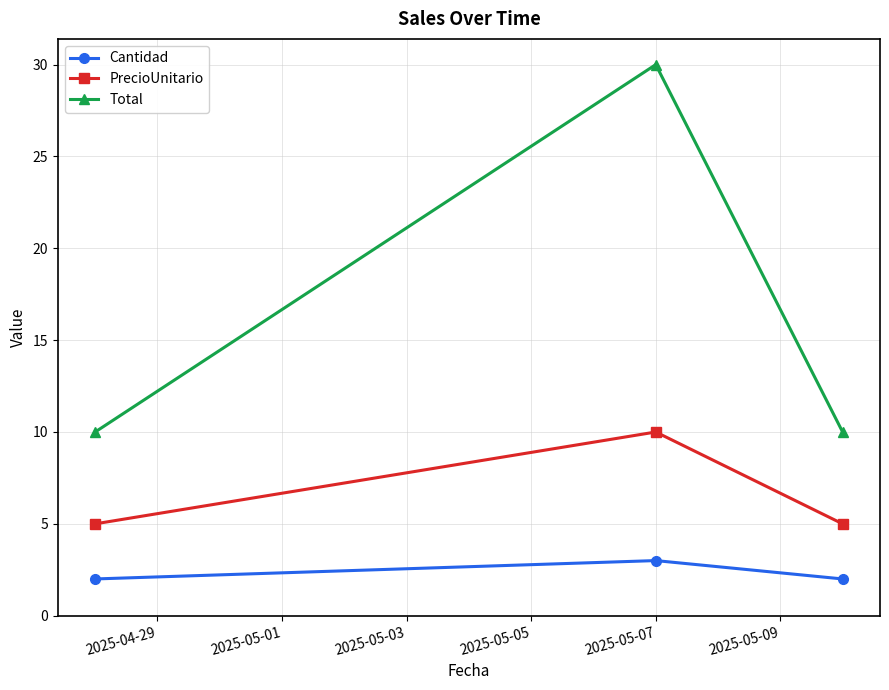

How many data points does each series have?

3